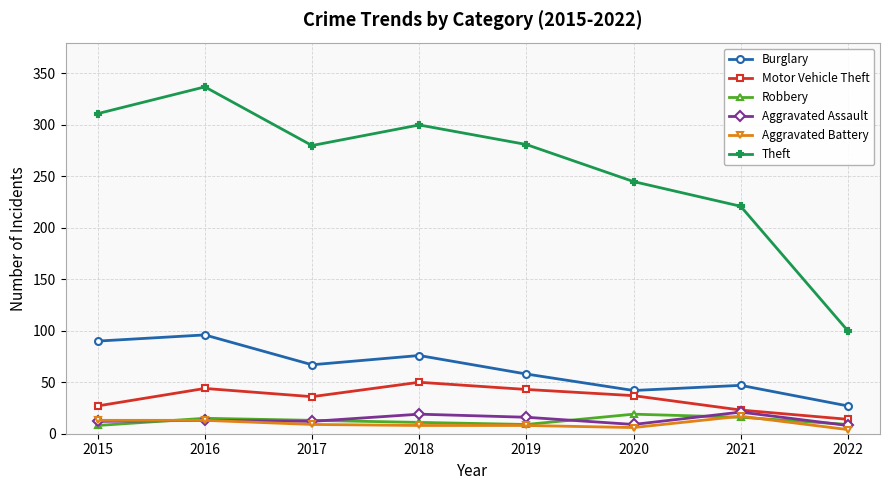

True or false: Theft has a value of 300 at 2018.

True